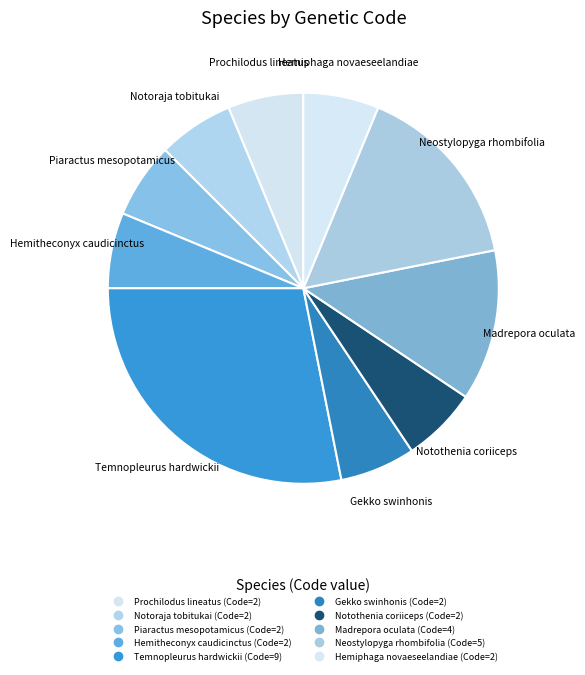

Is it true that Neostylopyga rhombifolia is 6% of the pie?

False